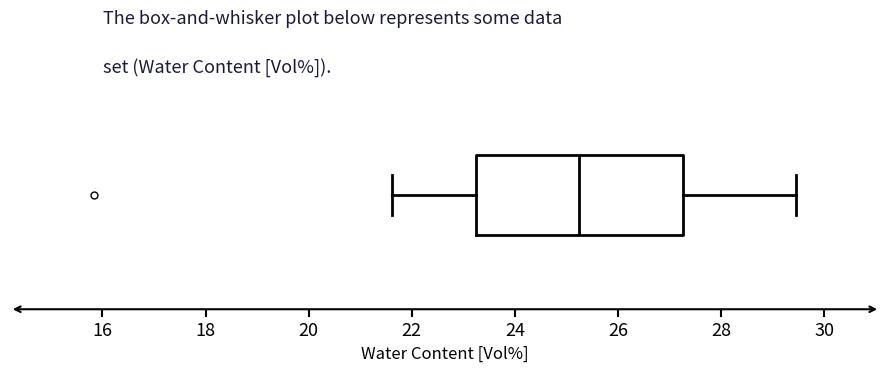

Read this box plot against the x-axis: the position of the median line, the range covered by the box, and the ends of both whiskers. The values are not printed on the chart, so give them approximately, as read against the axis.

median 25.2, box 23.2 to 27.2, whiskers 21.6 to 29.4